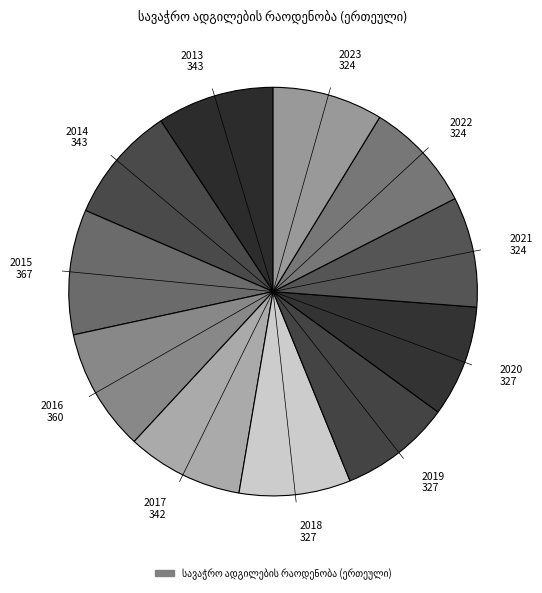

Do 2013 343 and 2020 327 together represent more than half of the pie?

No